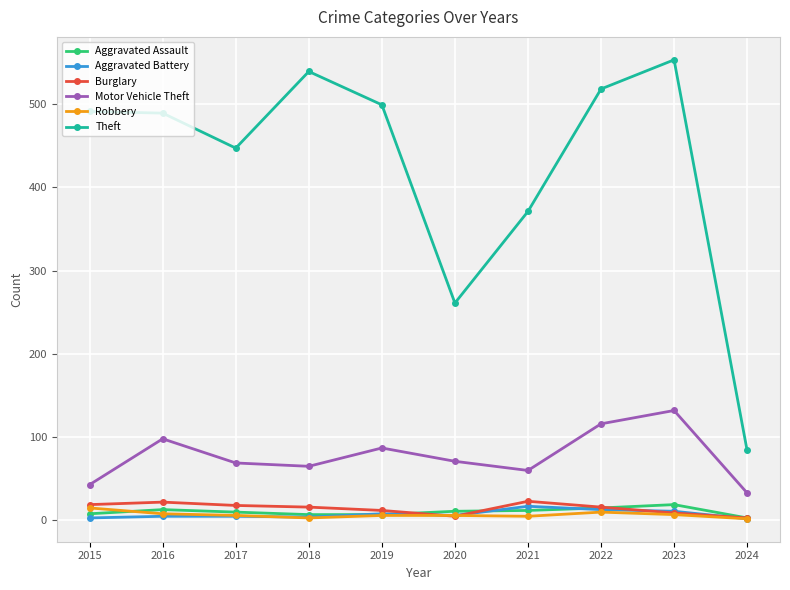

The Aggravated Assault series shows 15 at 2022. True or false?

True